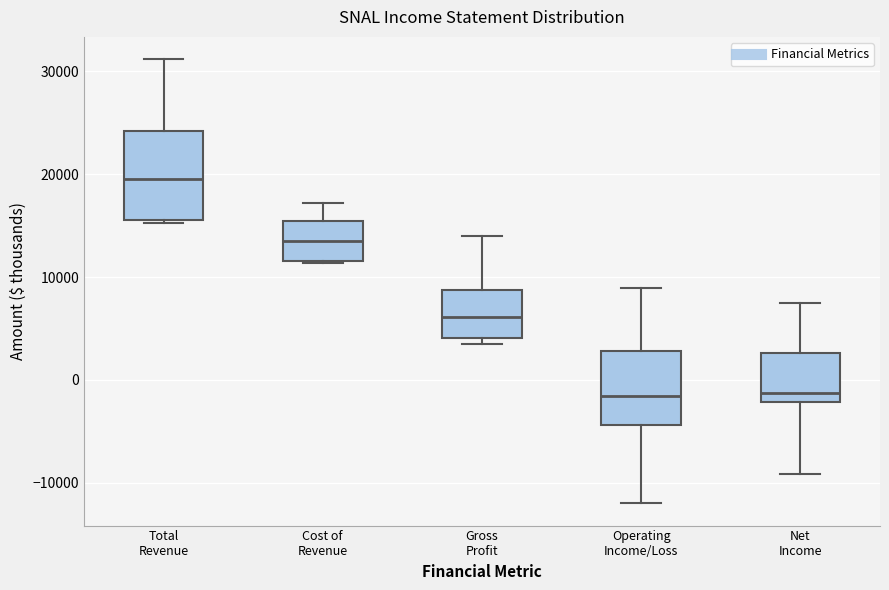

Reading left to right, read every box against the y-axis: the position of its median line, the range the box covers, and the ends of its whiskers. The values are not printed on the chart, so give them approximately, as read against the axis.

Total Revenue: median 20000, box 16000 to 24000, whiskers 15000 to 31000
Cost of Revenue: median 14000, box 12000 to 15000, whiskers 11000 to 17000
Gross Profit: median 6000, box 4000 to 9000, whiskers 4000 (just below the box's lower edge) to 14000
Operating Income/Loss: median -2000, box -4000 to 3000, whiskers -12000 to 9000
Net Income: median -1000, box -2000 to 3000, whiskers -9000 to 8000